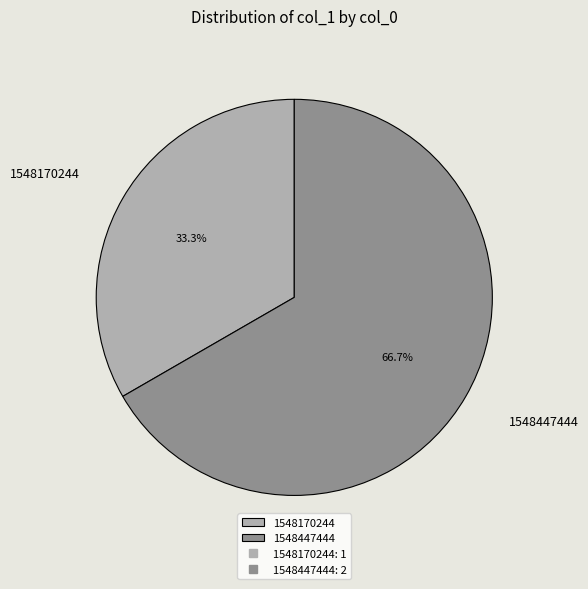

What is the ratio of the value at 1548170244 to the value at 1548447444?

0.5